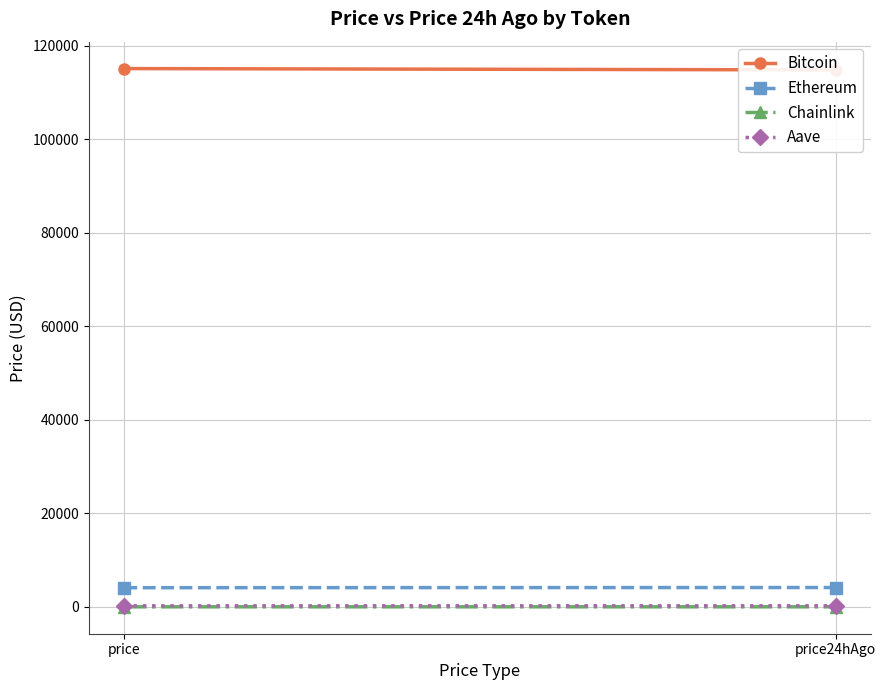

What is the difference between the Ethereum values at price24hAgo and price?

40.3